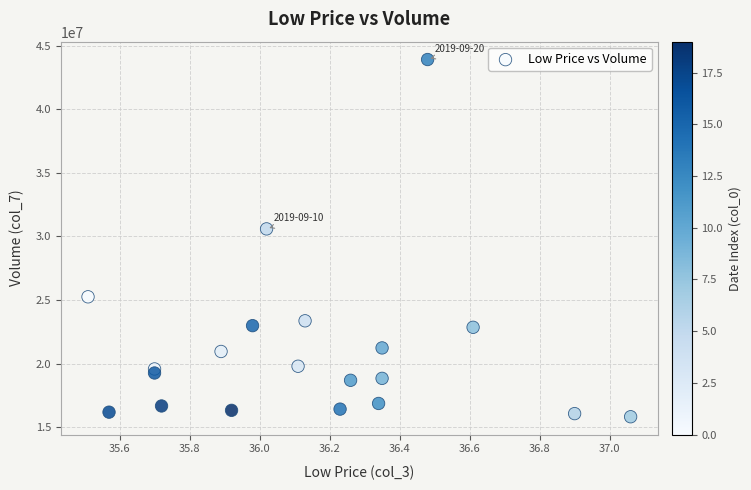

What is the range of Y values (max minus min)?

28071351